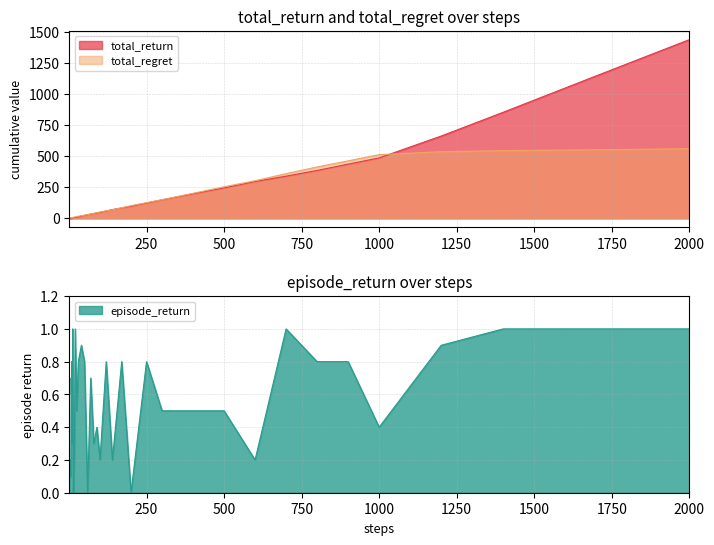

What are all the series names shown in the legend?

total_return, total_regret, episode_return